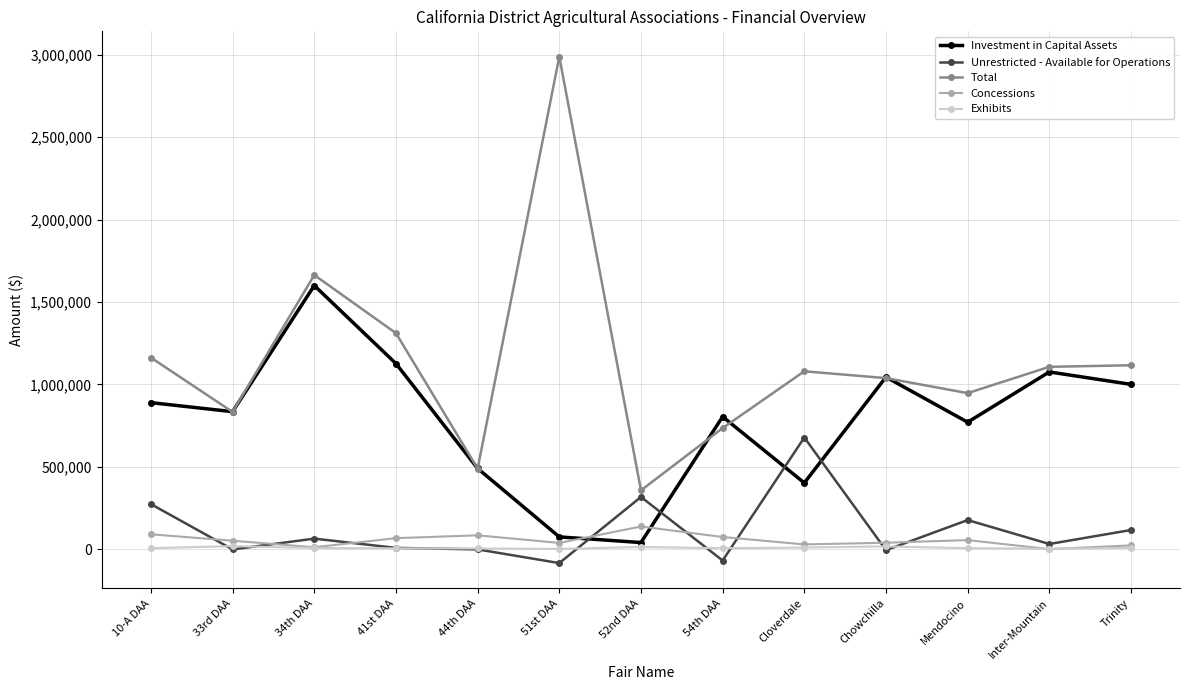

True or false: Total has more than 0 points higher than both neighbors.

True